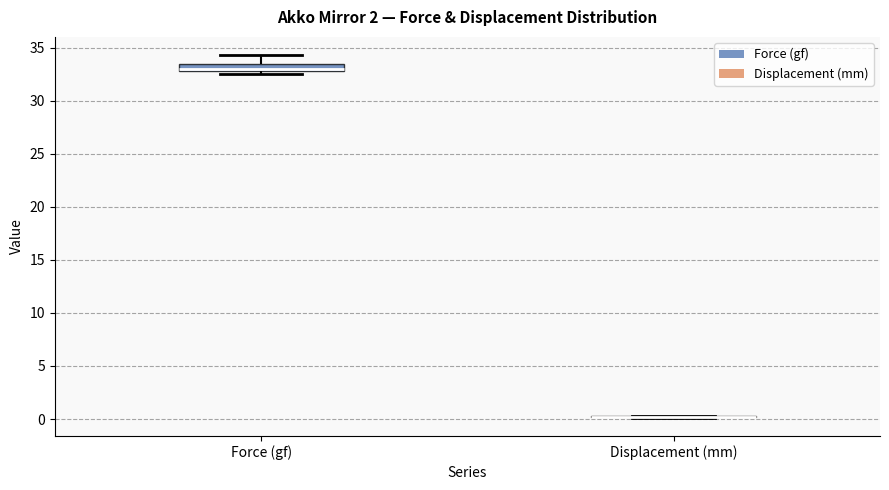

Comparing the boxes themselves (not the whiskers), which one is the tallest?

Force (gf)